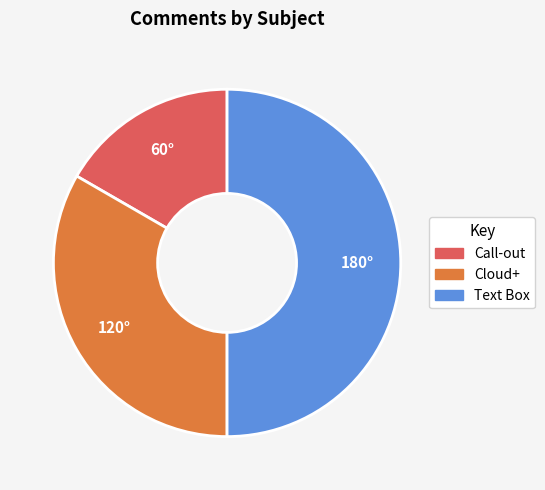

Is it true that Cloud+ is 33% of the pie?

True